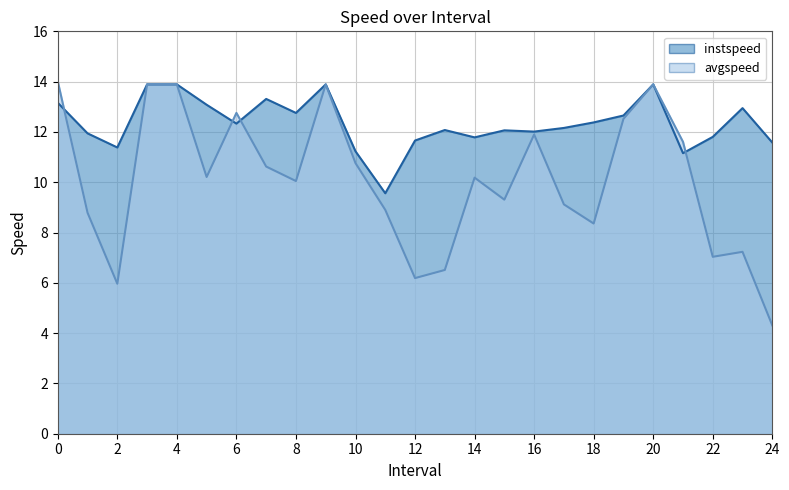

Which has a higher value, 0 or 9?

9